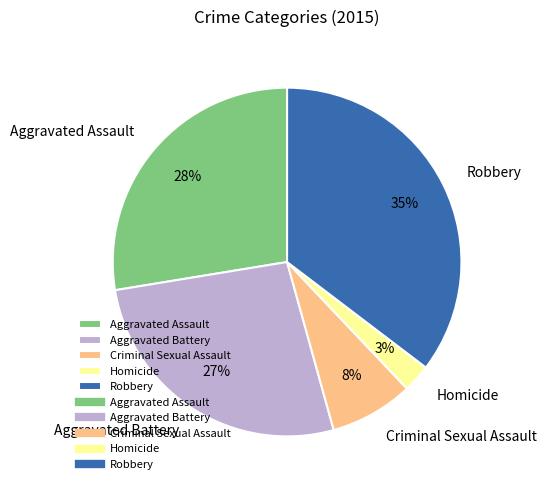

Is it true that Aggravated Assault is 20% of the pie?

False